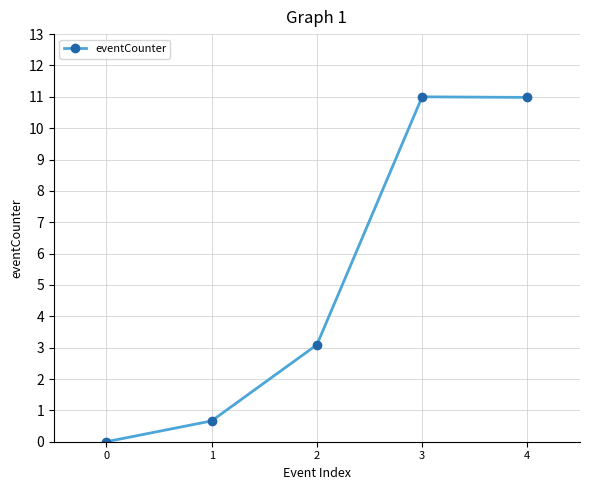

Is this an area chart (filled region under the line)?

No